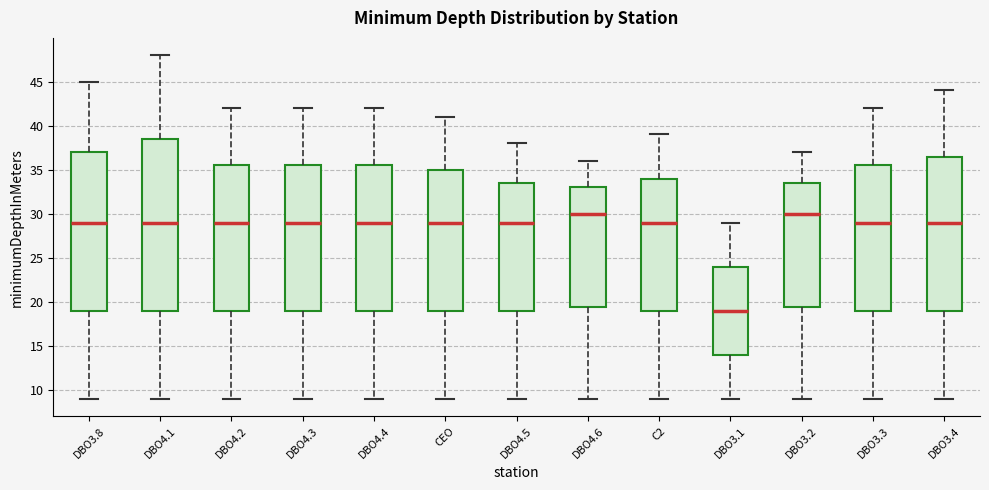

Reading left to right, transcribe this box plot: for each box, give where its median line is, the range the box spans, and where its two whiskers end, as read against the y-axis. The values are not printed on the chart, so give them approximately, as read against the axis.

DBO3.8: median 29.0, box 19.0 to 37.0, whiskers 9.0 to 45.0
DBO4.1: median 29.0, box 19.0 to 38.5, whiskers 9.0 to 48.0
DBO4.2: median 29.0, box 19.0 to 35.5, whiskers 9.0 to 42.0
DBO4.3: median 29.0, box 19.0 to 35.5, whiskers 9.0 to 42.0
DBO4.4: median 29.0, box 19.0 to 35.5, whiskers 9.0 to 42.0
CEO: median 29.0, box 19.0 to 35.0, whiskers 9.0 to 41.0
DBO4.5: median 29.0, box 19.0 to 33.5, whiskers 9.0 to 38.0
DBO4.6: median 30.0, box 19.5 to 33.0, whiskers 9.0 to 36.0
C2: median 29.0, box 19.0 to 34.0, whiskers 9.0 to 39.0
DBO3.1: median 19.0, box 14.0 to 24.0, whiskers 9.0 to 29.0
DBO3.2: median 30.0, box 19.5 to 33.5, whiskers 9.0 to 37.0
DBO3.3: median 29.0, box 19.0 to 35.5, whiskers 9.0 to 42.0
DBO3.4: median 29.0, box 19.0 to 36.5, whiskers 9.0 to 44.0